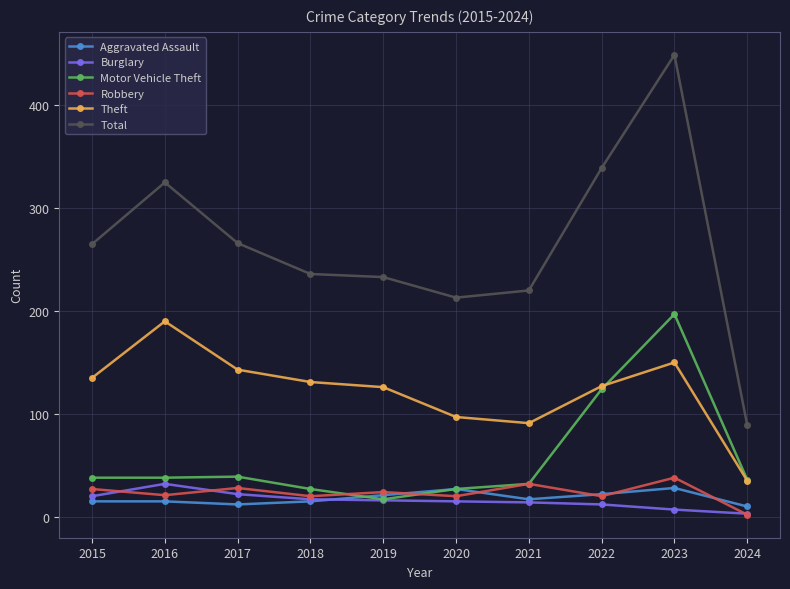

What value does the Aggravated Assault series have at 2022, to the nearest 10?

20